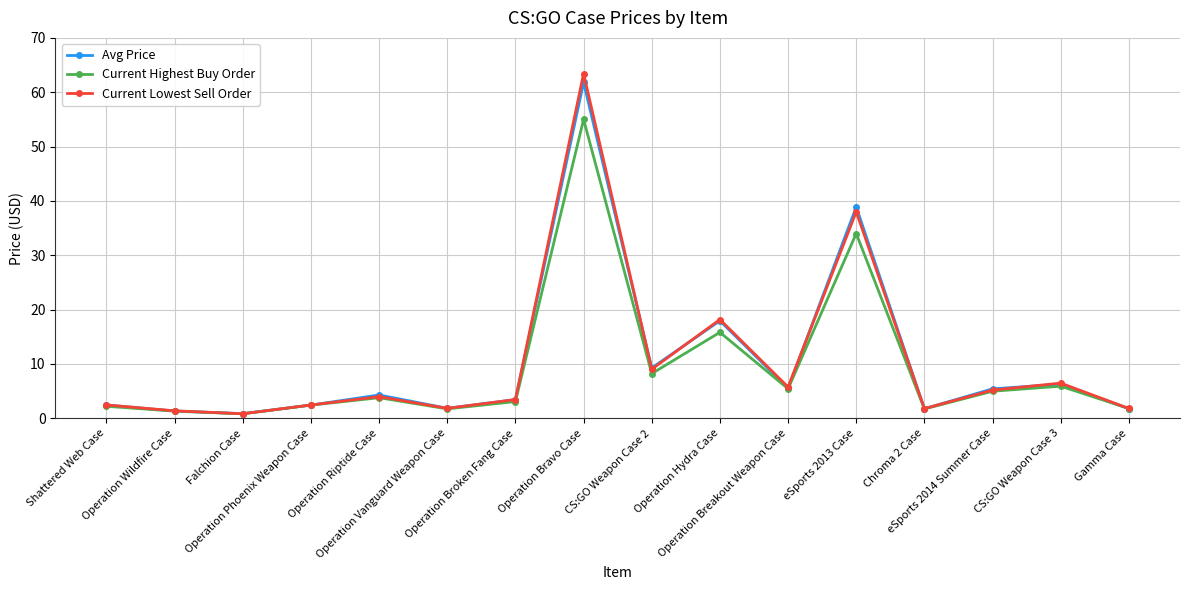

True or false: Avg Price has more than 0 points higher than both neighbors.

True